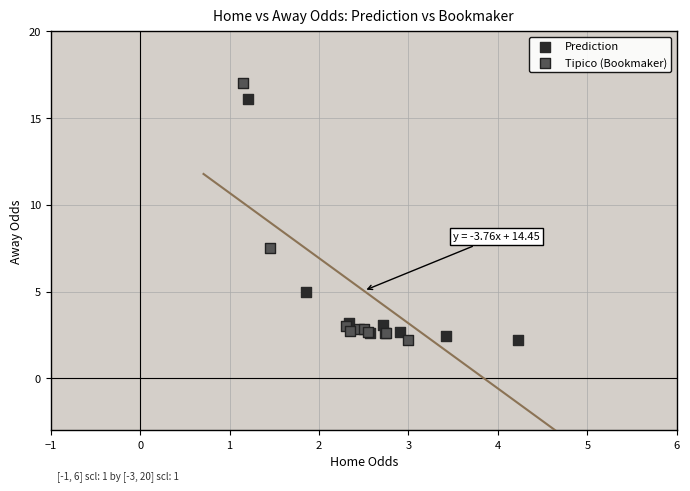

What are all the series names shown in the legend?

Prediction, Tipico (Bookmaker)